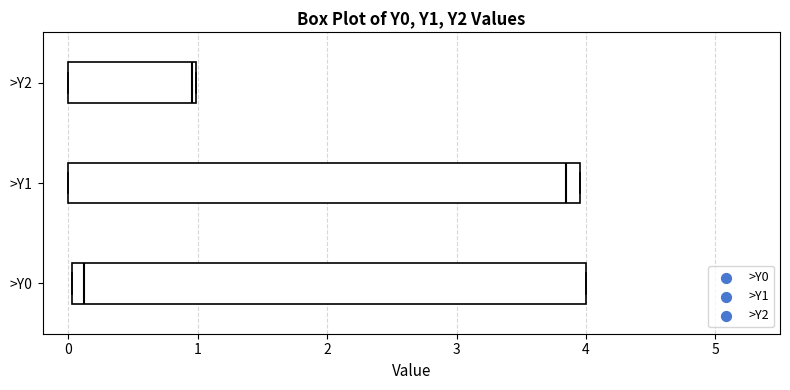

Where is the left edge of the box for >Y0 on the x-axis? The values are not printed on the chart, so give them approximately, as read against the axis.

0.0